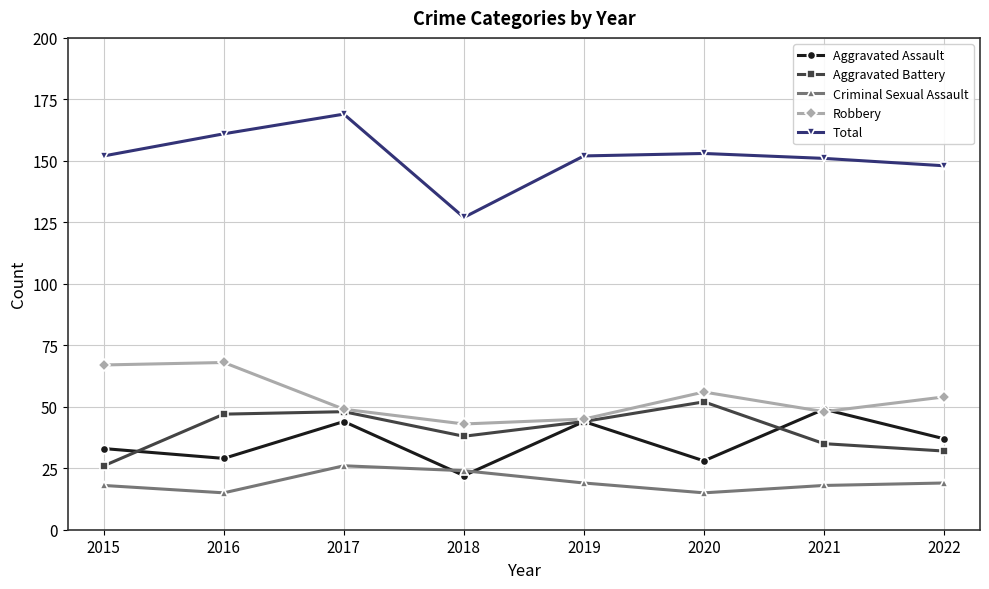

Reading left to right, list all the values displayed in this chart.

Aggravated Assault: 33	29	44	22	44	28	49	37
Aggravated Battery: 26	47	48	38	44	52	35	32
Criminal Sexual Assault: 18	15	26	24	19	15	18	19
Robbery: 67	68	49	43	45	56	48	54
Total: 152	161	169	127	152	153	151	148